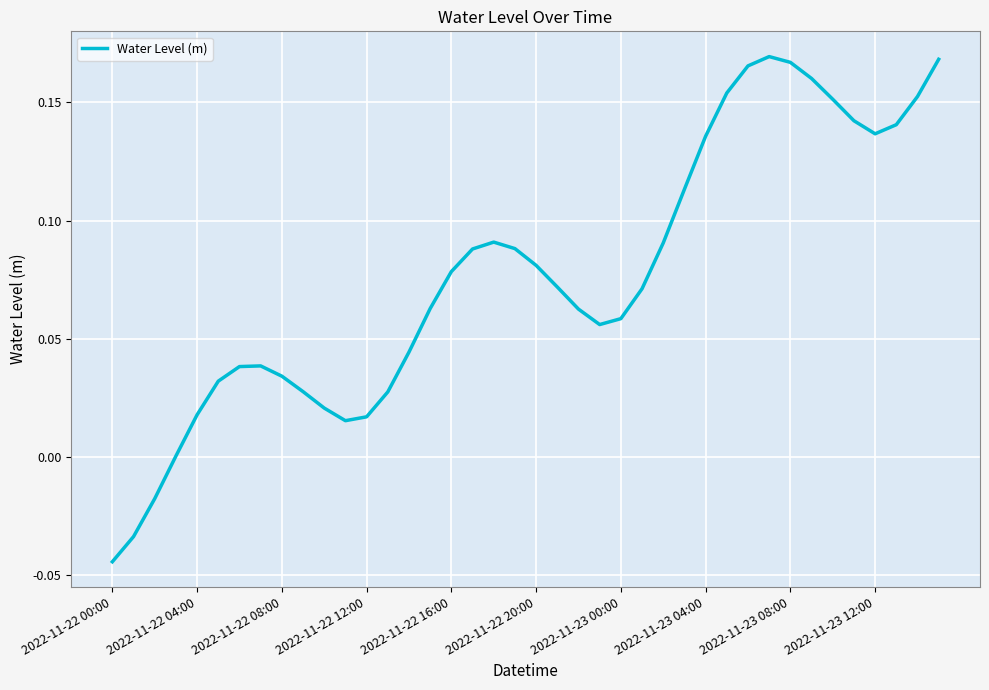

Count the number of categories in the chart.

40